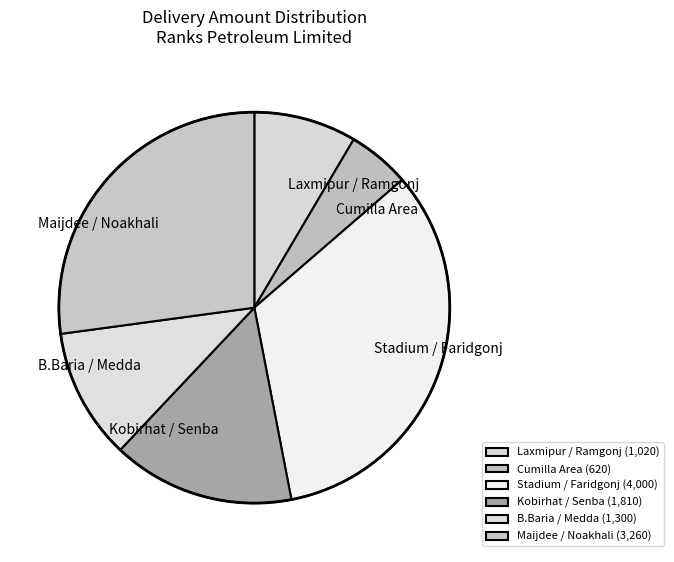

The Maijdee / Noakhali slice represents 38% of the pie. True or false?

False